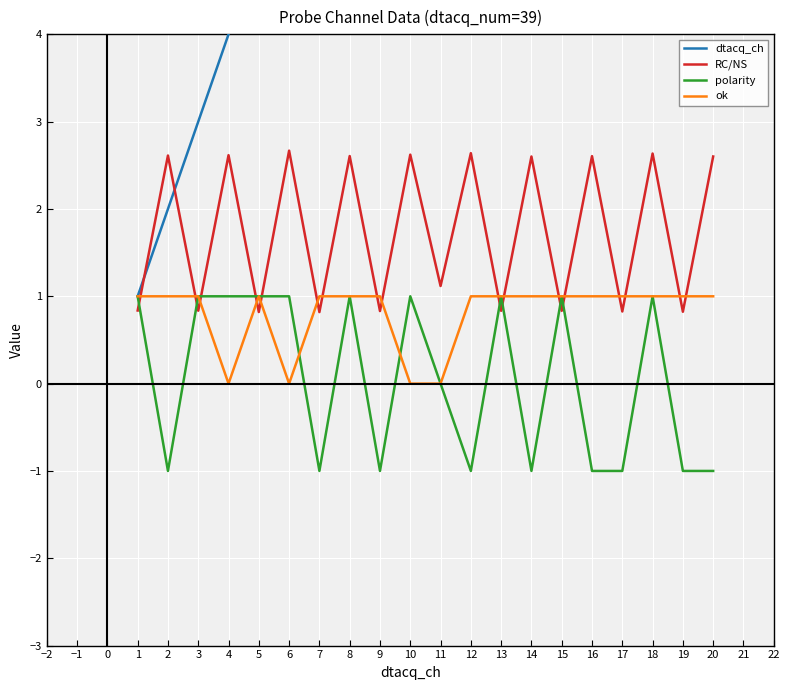

List the series in order of their peak value, lowest first.

polarity, ok, RC/NS, dtacq_ch